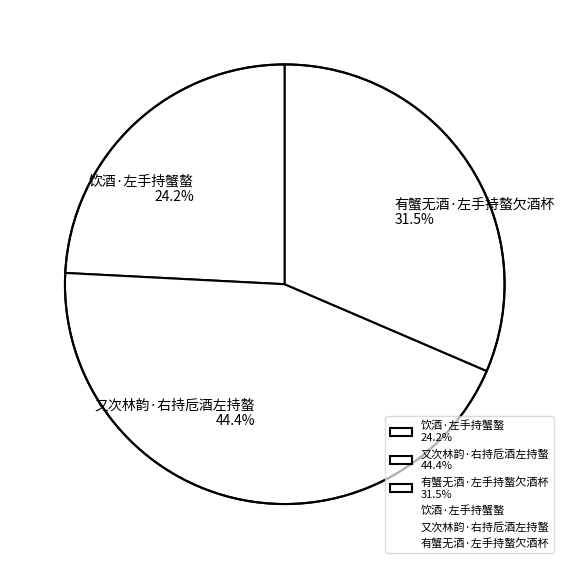

How many segments does this pie chart have?

3